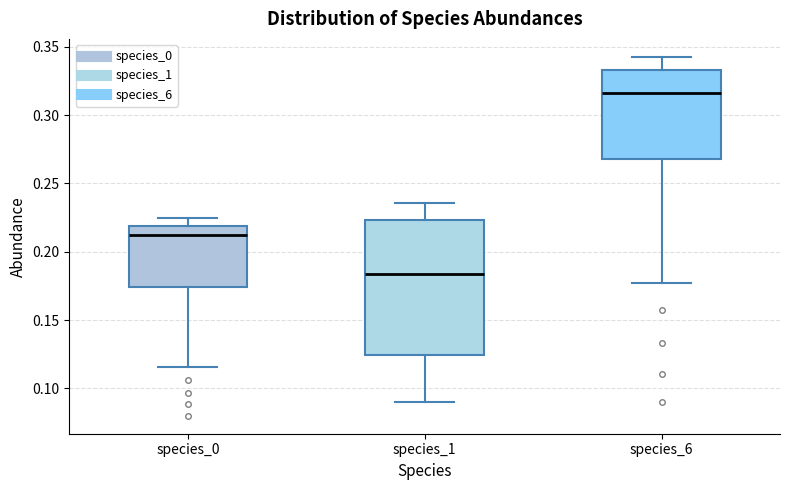

Reading left to right, transcribe this box plot: for each box, give where its median line is, the range the box spans, and where its two whiskers end, as read against the y-axis. The values are not printed on the chart, so give them approximately, as read against the axis.

species_0: median 0.215, box 0.175 to 0.220, whiskers 0.115 to 0.225
species_1: median 0.185, box 0.125 to 0.225, whiskers 0.090 to 0.235
species_6: median 0.315, box 0.270 to 0.335, whiskers 0.175 to 0.345